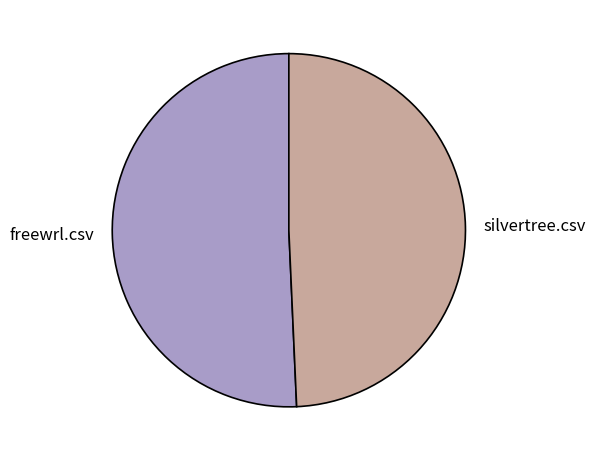

Does silvertree.csv represent more than half of the total?

No